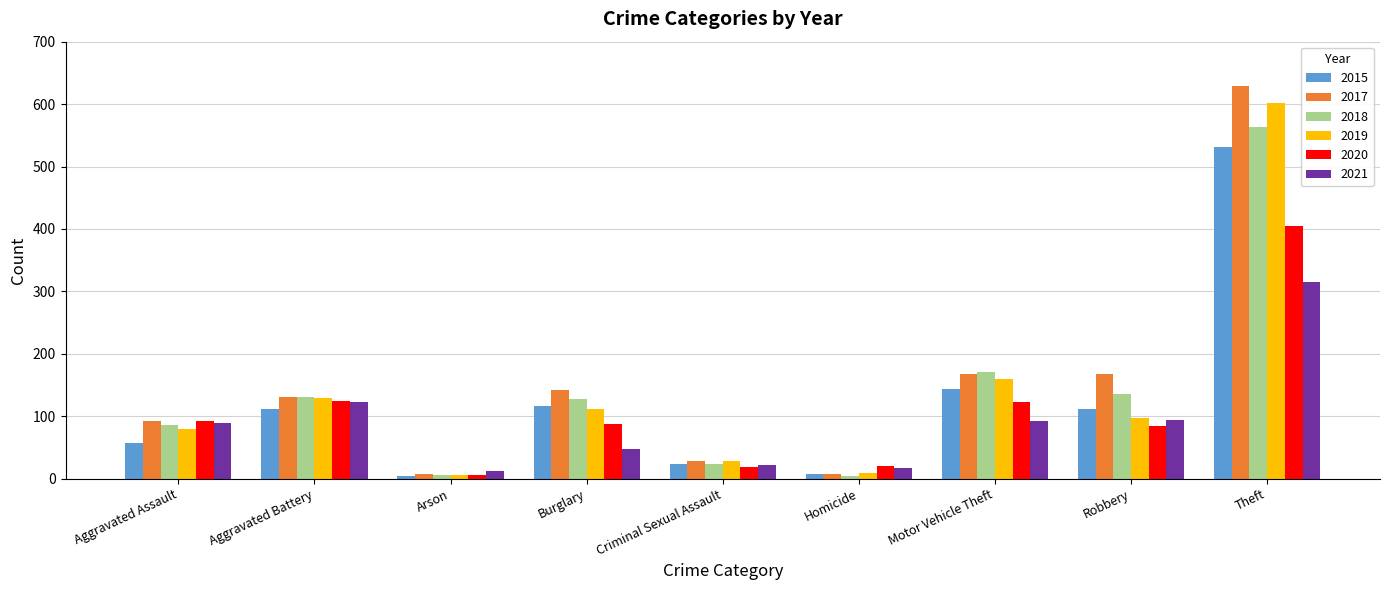

What is the maximum value for 2015?

531